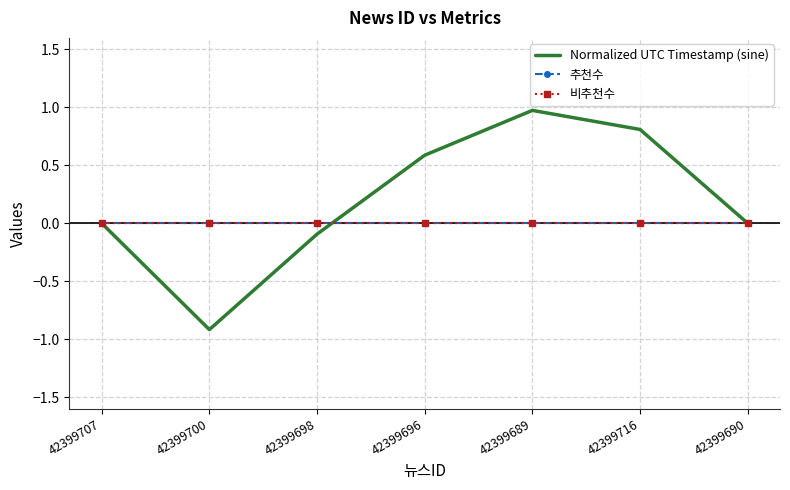

Reading left to right, list all the values displayed in this chart.

Normalized UTC Timestamp (sine): -0.0	-0.9	-0.1	0.6	1.0	0.8	0.0
추천수: 0.0	0.0	0.0	0.0	0.0	0.0	0.0
비추천수: 0.0	0.0	0.0	0.0	0.0	0.0	0.0